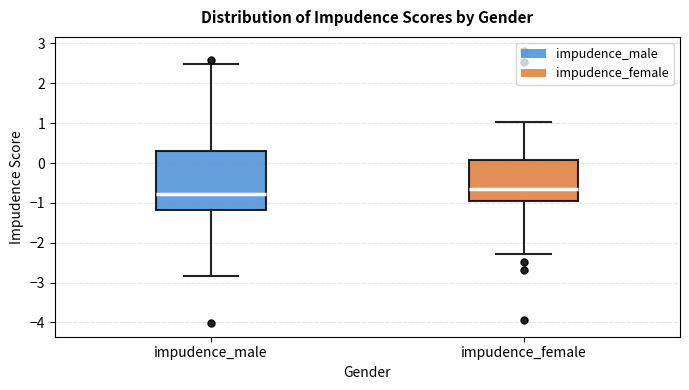

Which box is the tallest, from its lower edge to its upper edge?

impudence_male